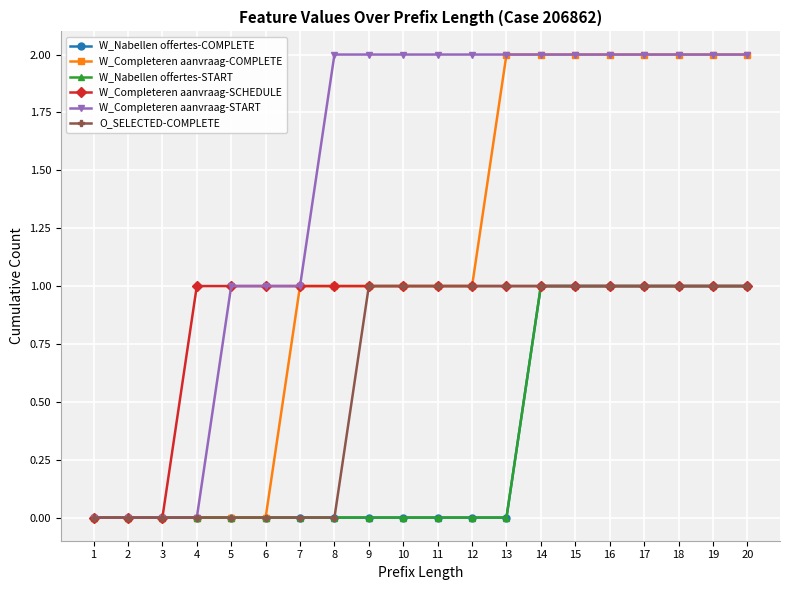

Is this an area chart (filled region under the line)?

No